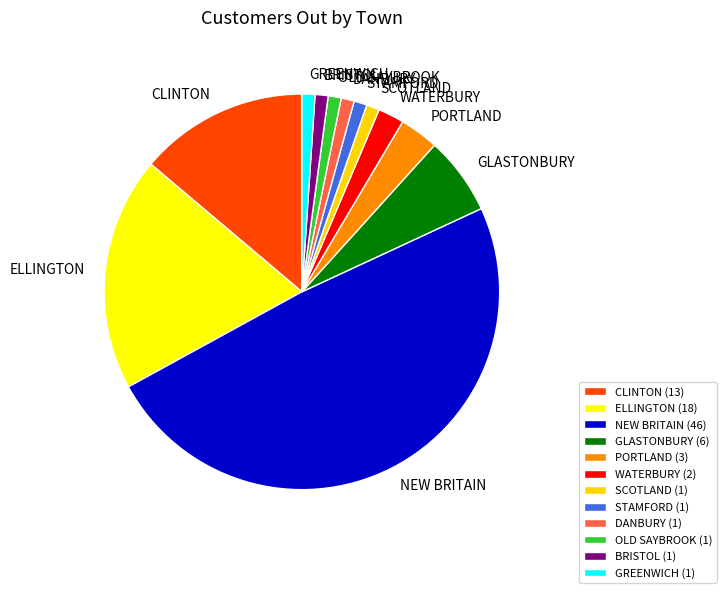

Is it true that STAMFORD is 1% of the pie?

True